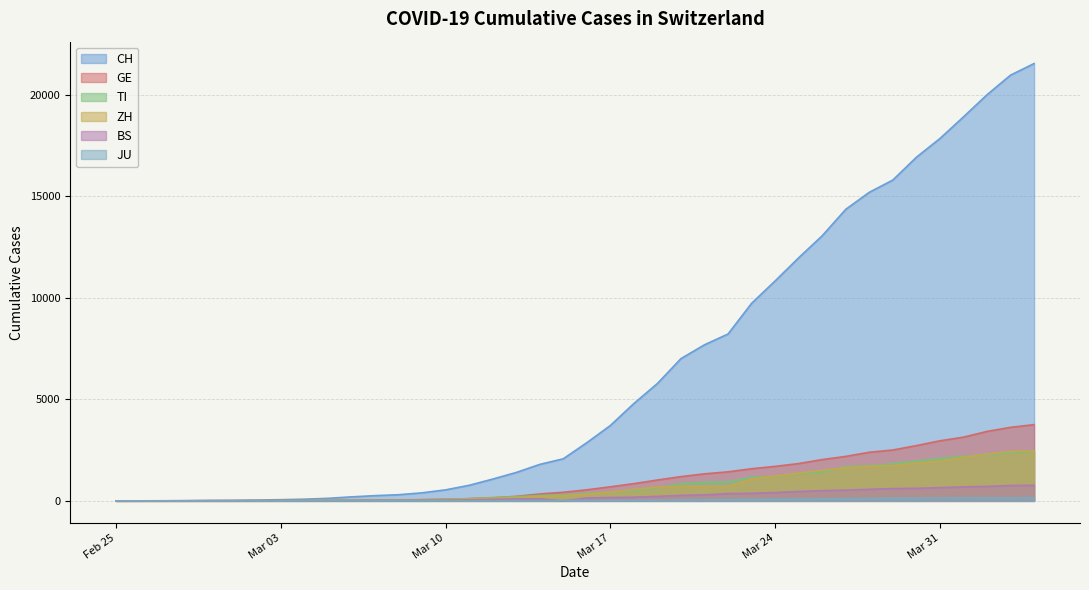

How many data points in CH are less than 2864?

20